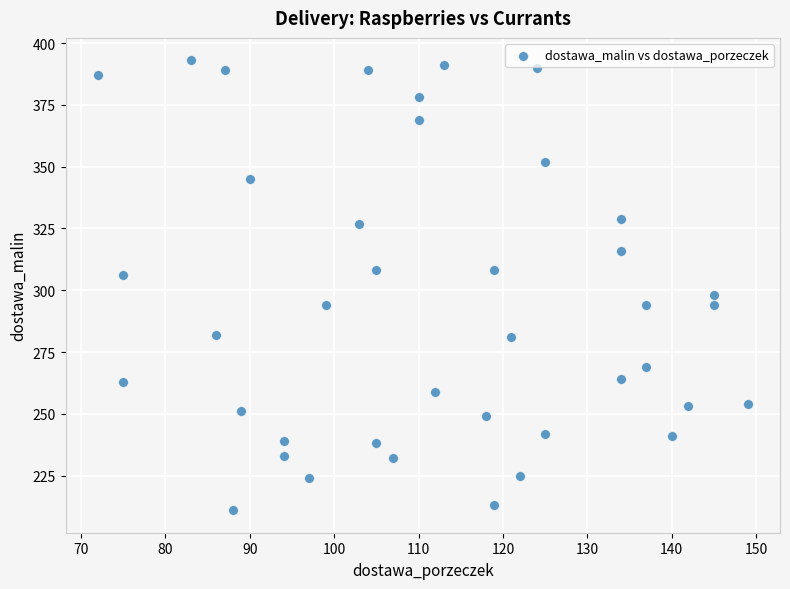

What is the range of Y values (max minus min)?

182